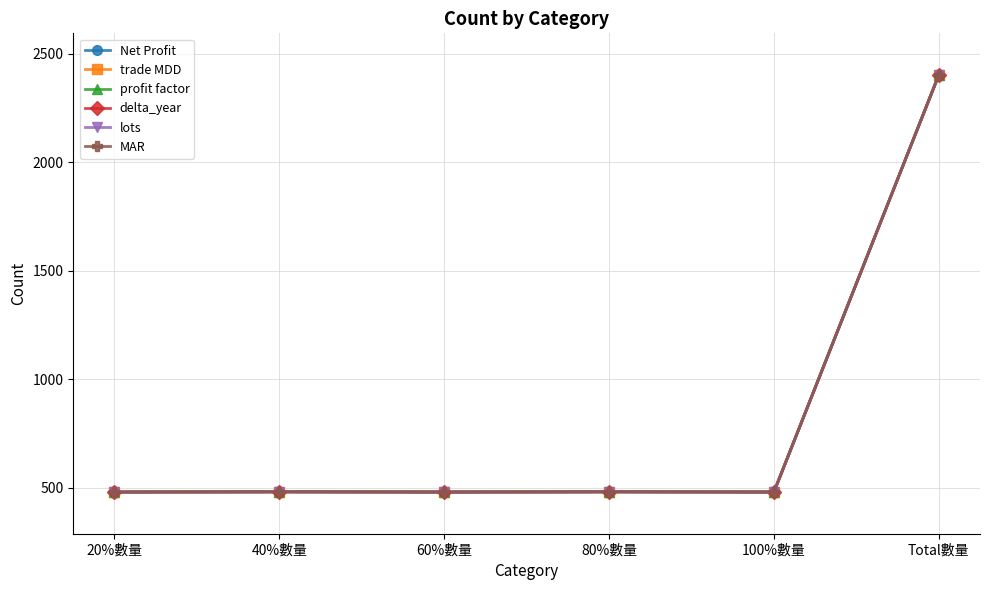

What is the sum of all lots values?

4804